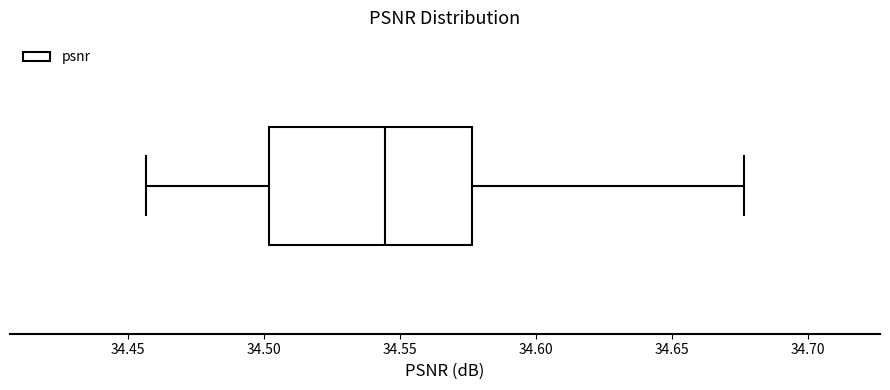

Transcribe this box plot: give where the median line is, the range the box spans, and where the two whiskers end, as read against the x-axis. The values are not printed on the chart, so give them approximately, as read against the axis.

median 34.545, box 34.500 to 34.575, whiskers 34.455 to 34.675